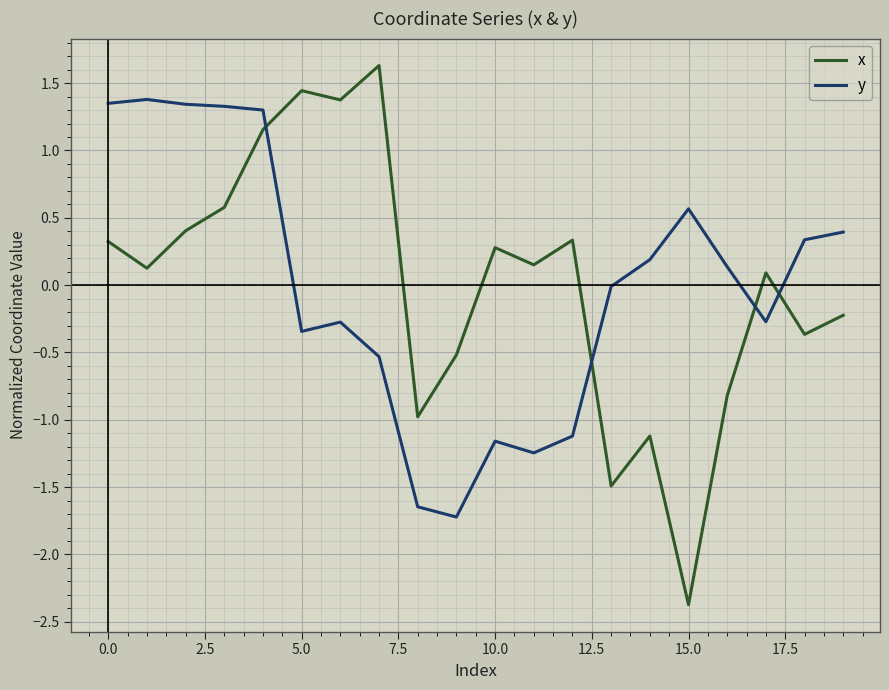

What is the difference between the maximum and minimum values in the x series?

4.0